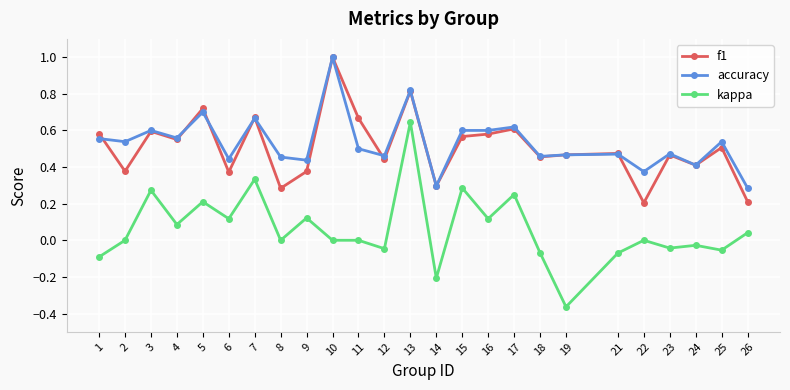

True or false: kappa and accuracy cross at least once.

False